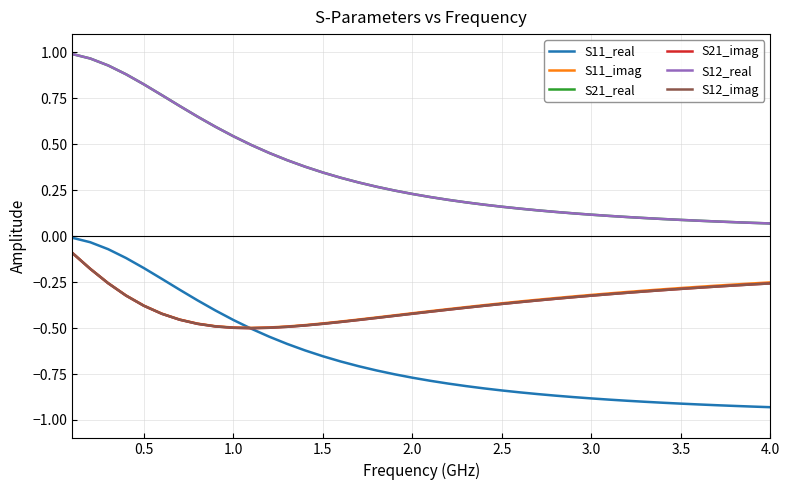

Does the chart have visible grid lines?

Yes